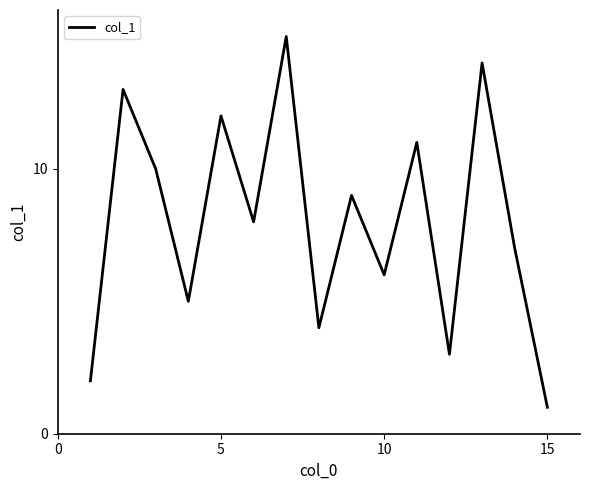

Is this an area chart (filled region under the line)?

No